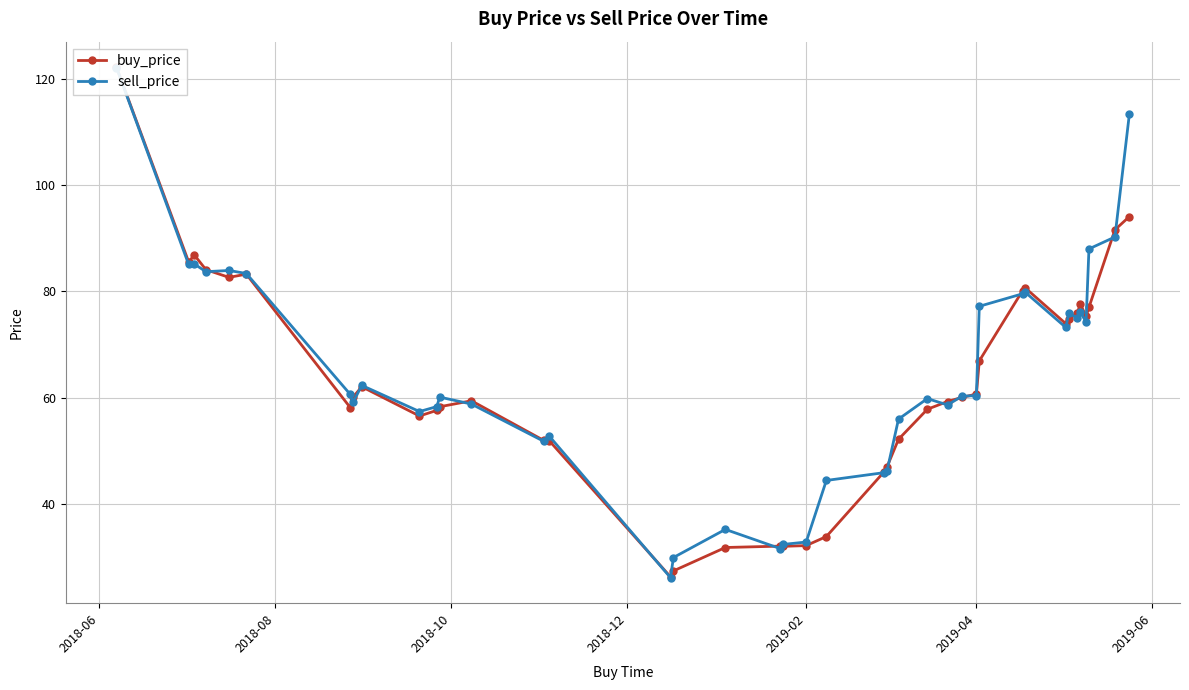

Which series has the largest total across all categories?

sell_price